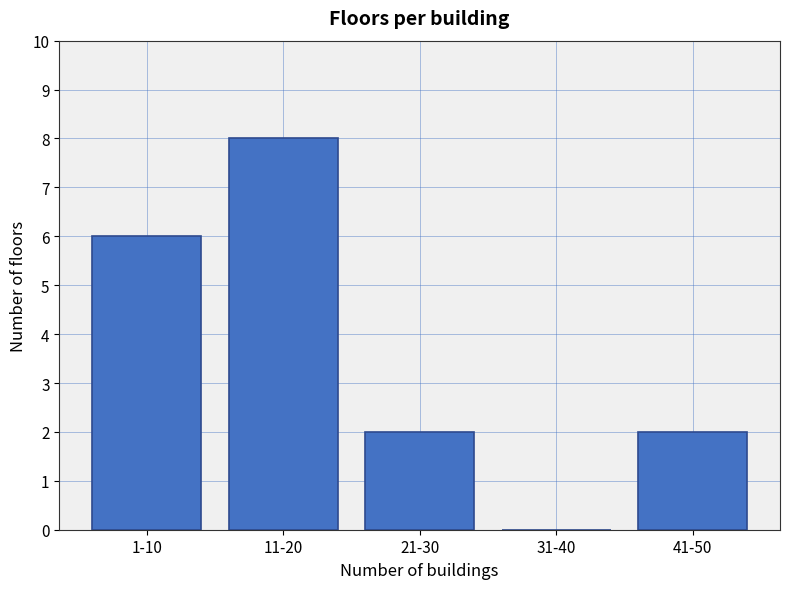

Reading left to right, extract all data points from this chart.

1-10=6	11-20=8	21-30=2	31-40=0	41-50=2